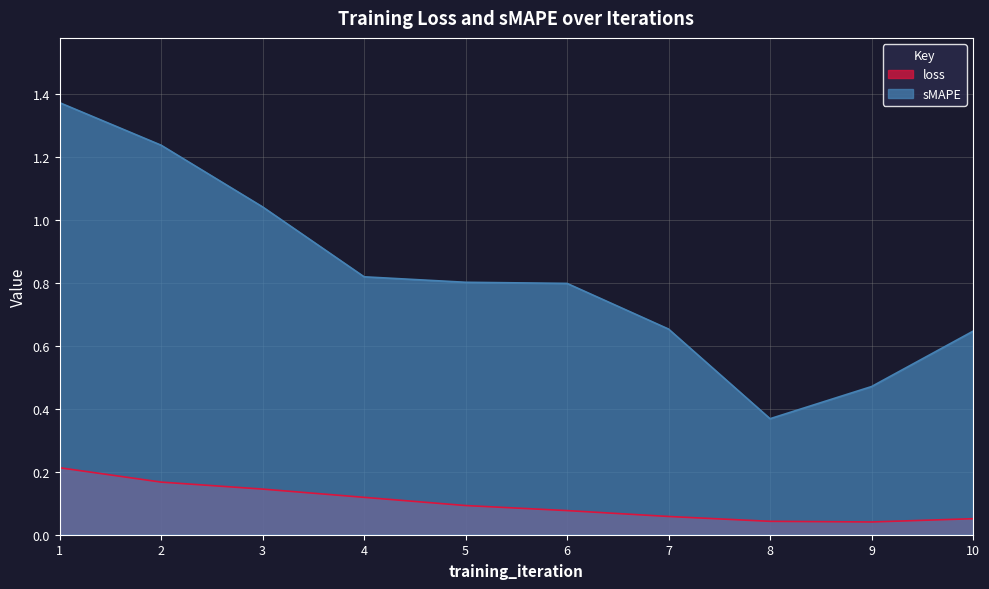

What is the difference between the maximum and second lowest values in the sMAPE series?

0.9